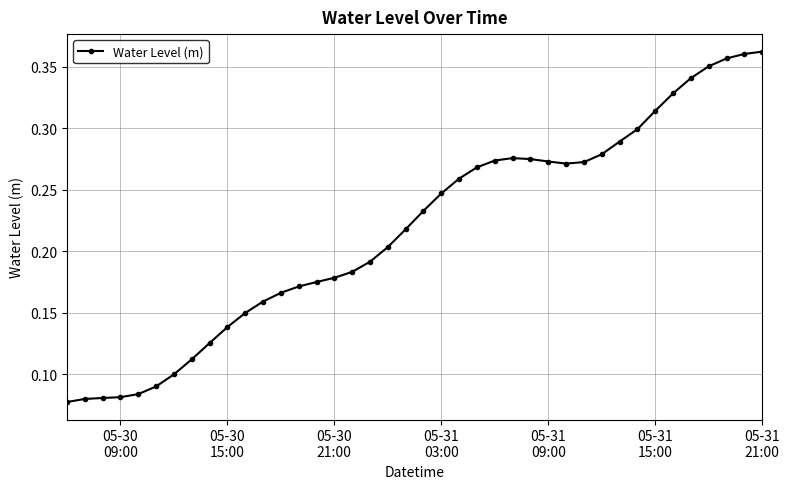

How many values are between 0 and 1?

40